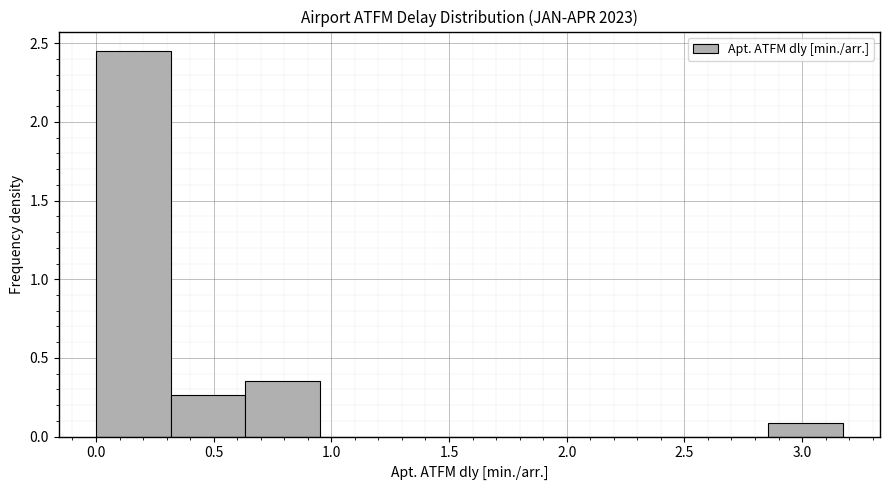

What is the height of the bar covering 0.30 to 0.65 on the x-axis? Neither the bar edges nor the heights are printed on the chart, so give them approximately, as read against the axes.

0.25